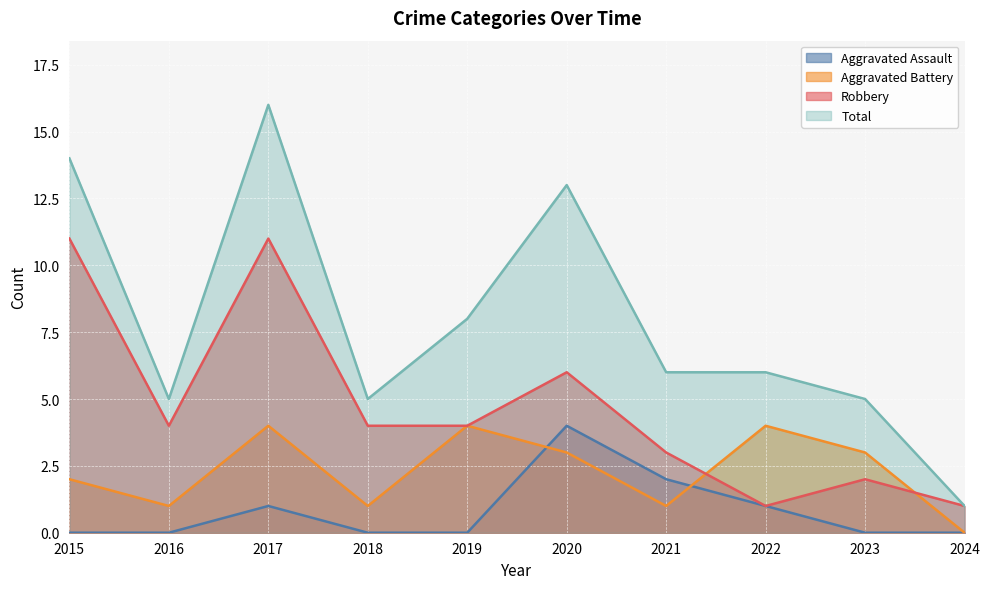

At which label does Total reach its minimum?

2024